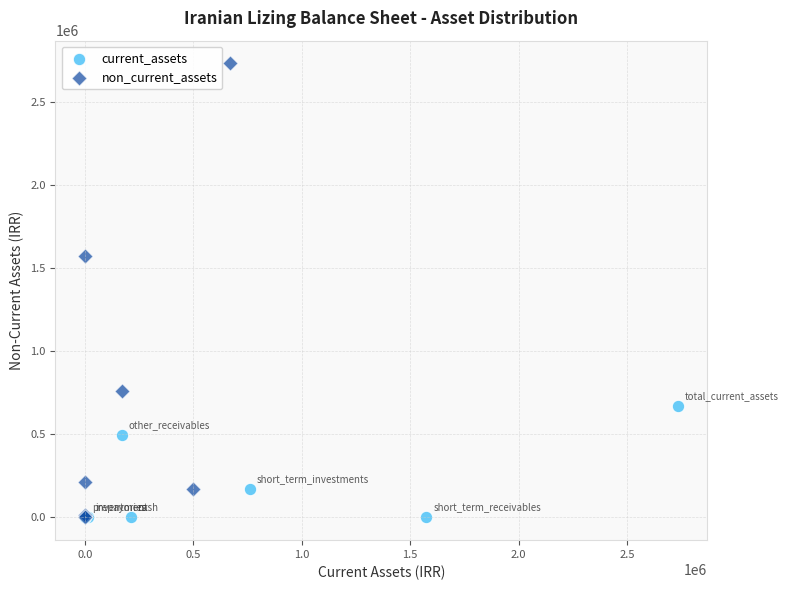

What are all the series names shown in the legend?

current_assets, non_current_assets